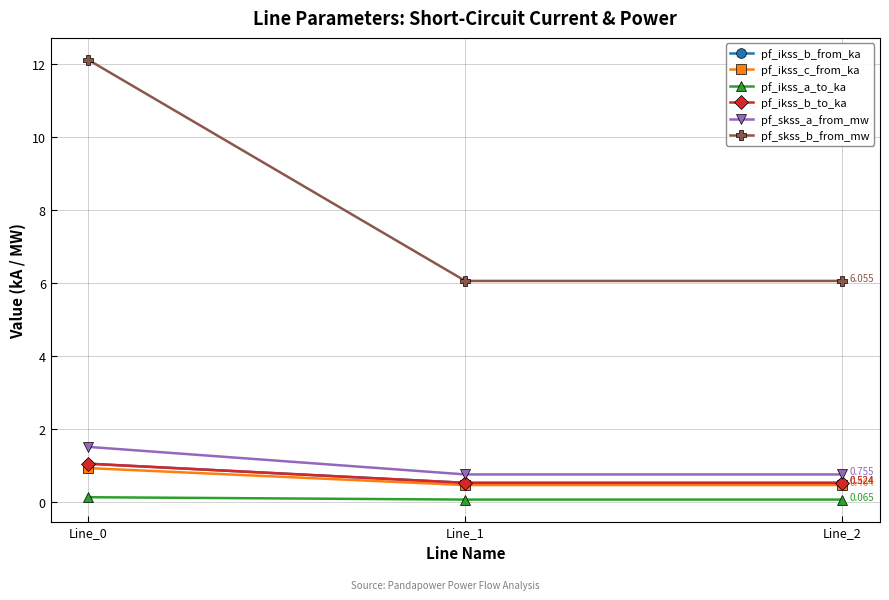

Which series has the largest range (max minus min)?

pf_skss_b_from_mw